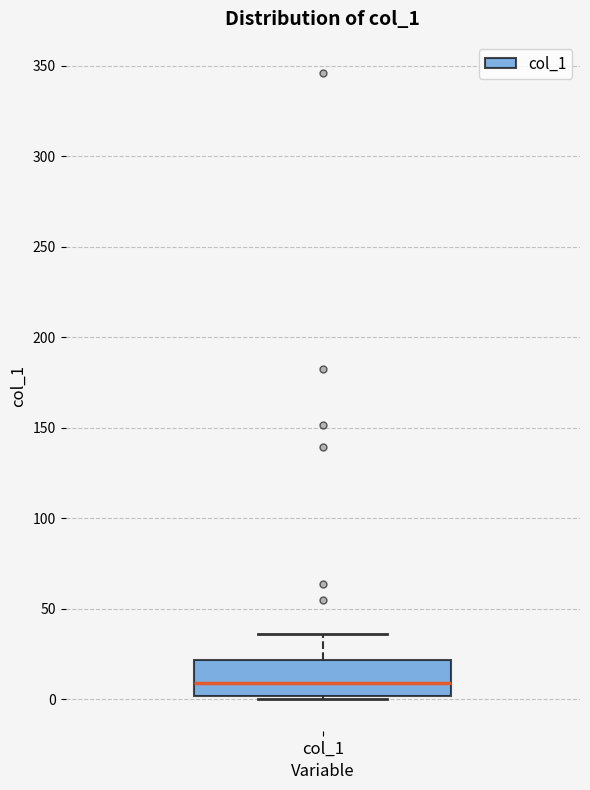

Transcribe this box plot: give where the median line is, the range the box spans, and where the two whiskers end, as read against the y-axis. The values are not printed on the chart, so give them approximately, as read against the axis.

median 10, box 0 to 20, whiskers 0 (just below the box's lower edge) to 35